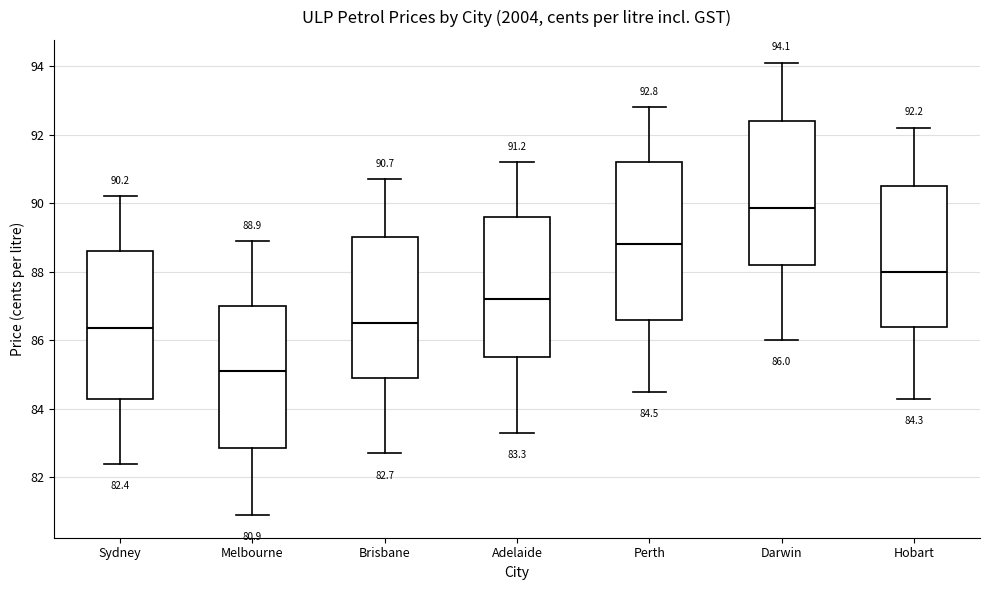

Which box is the tallest, from its lower edge to its upper edge?

Perth